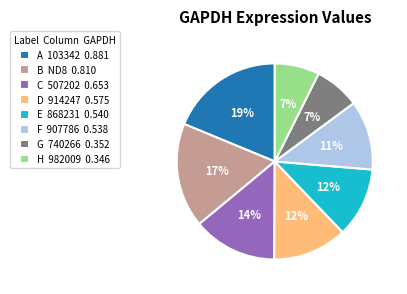

Does any single category account for the majority?

No